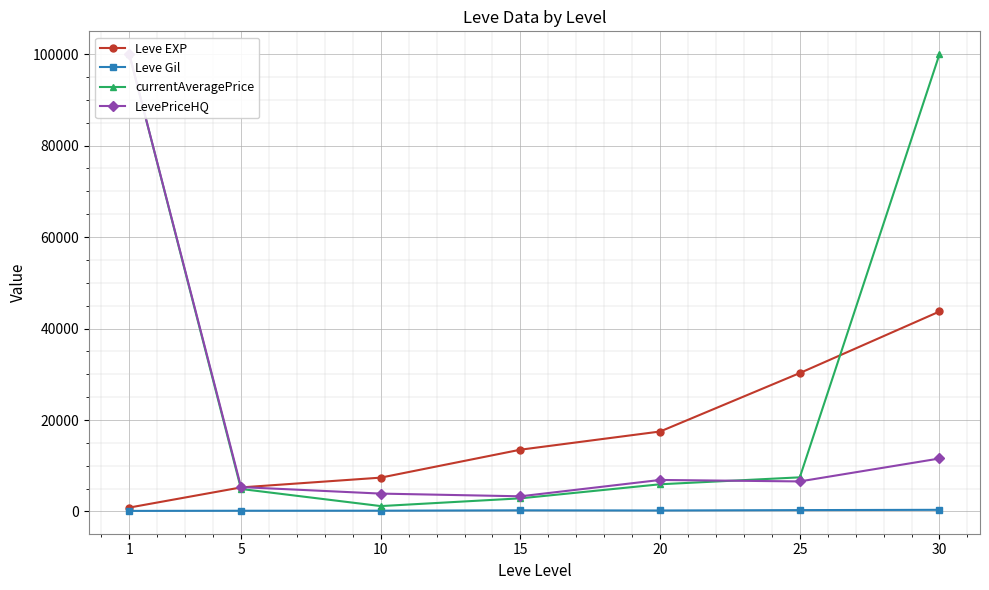

What is the difference between the Leve Gil values at 10 and 20?

43.5